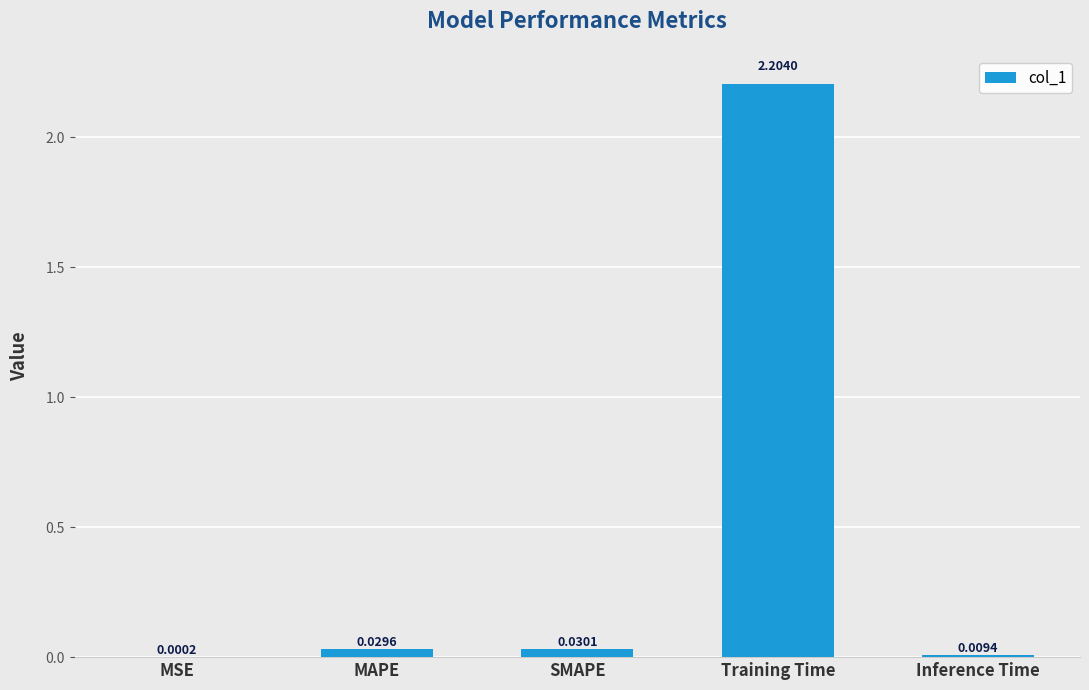

What is the change in value from Training Time to Inference Time?

-2.2